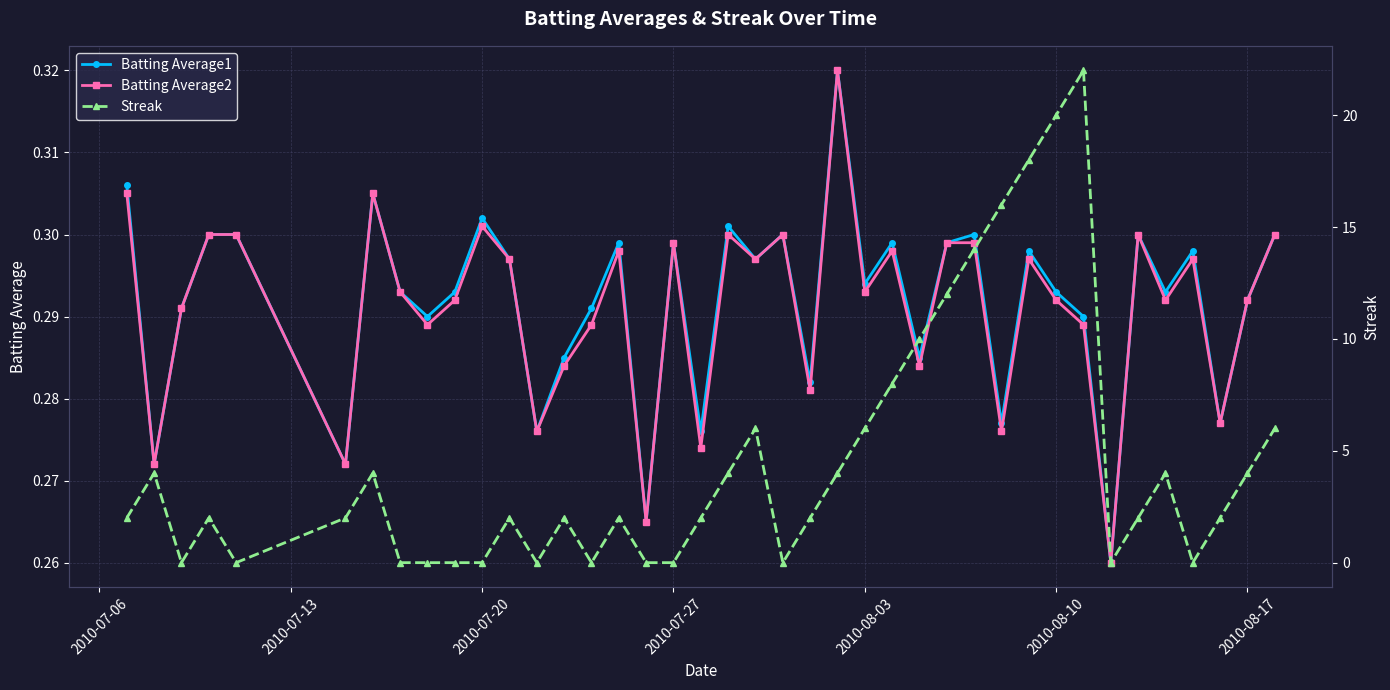

How many Batting Average1 values are between 0 and 1?

40